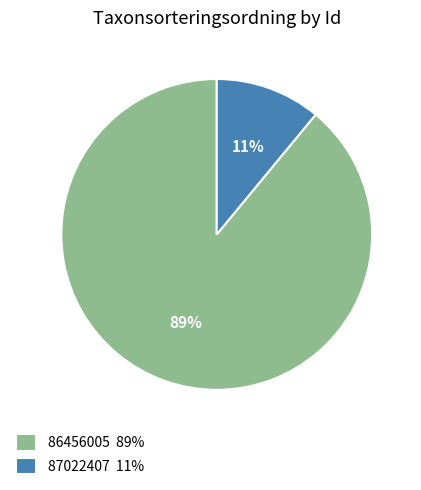

To the nearest percent, what portion does 86456005 represent?

89%